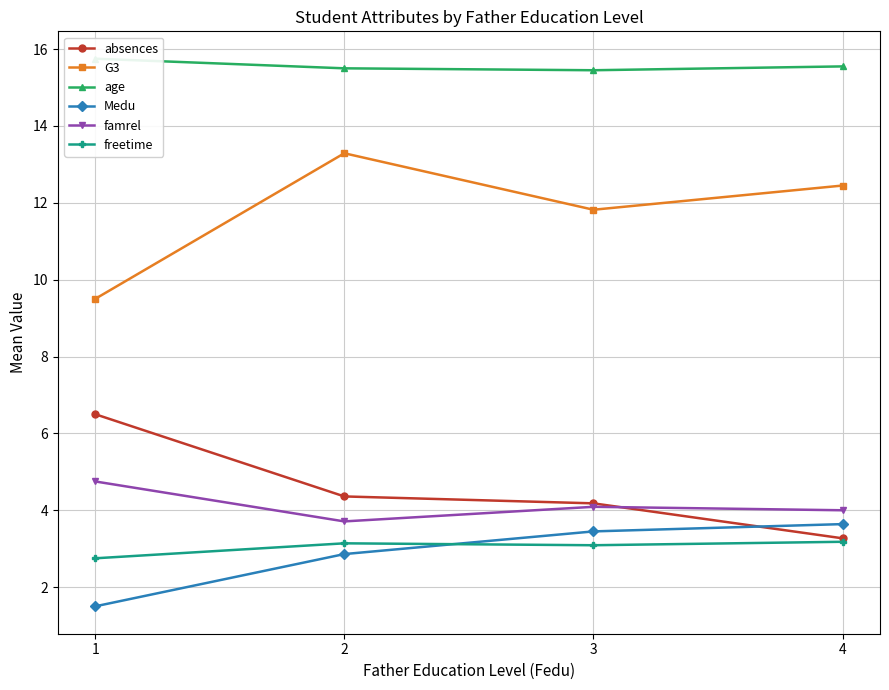

Reading left to right, list all the values displayed in this chart.

absences: 6.5	4.4	4.2	3.3
G3: 9.5	13.3	11.8	12.4
age: 15.8	15.5	15.4	15.6
Medu: 1.5	2.9	3.5	3.6
famrel: 4.8	3.7	4.1	4.0
freetime: 2.8	3.1	3.1	3.2